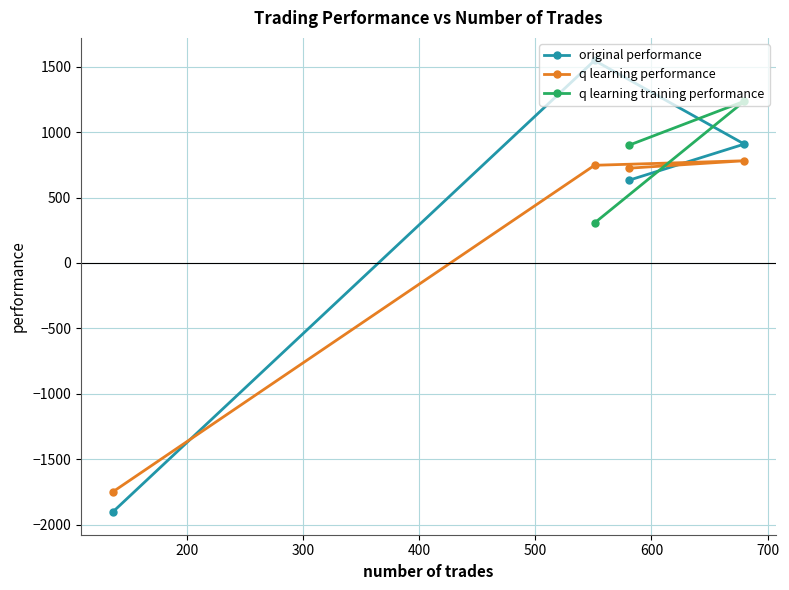

Which series ends up on top after the final intersection of original performance and q learning performance?

q learning performance